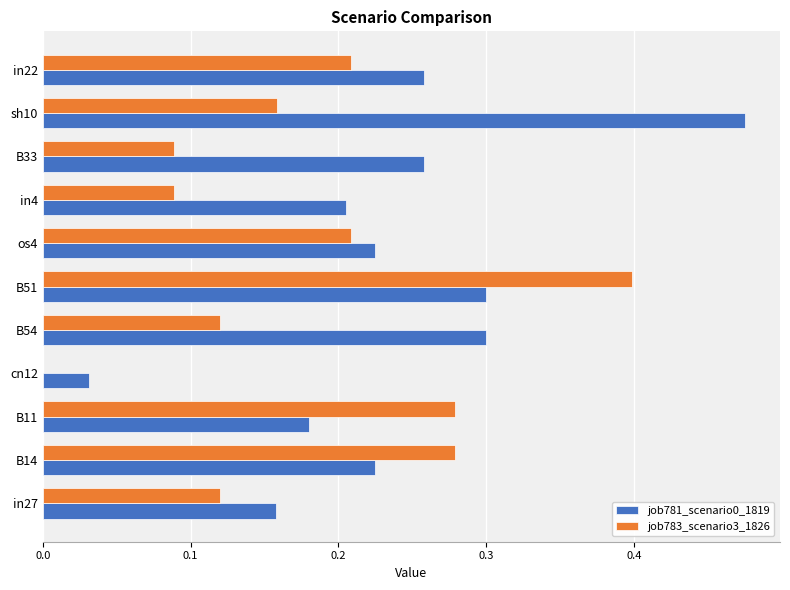

Read the job783_scenario3_1826 value at B51.

0.4